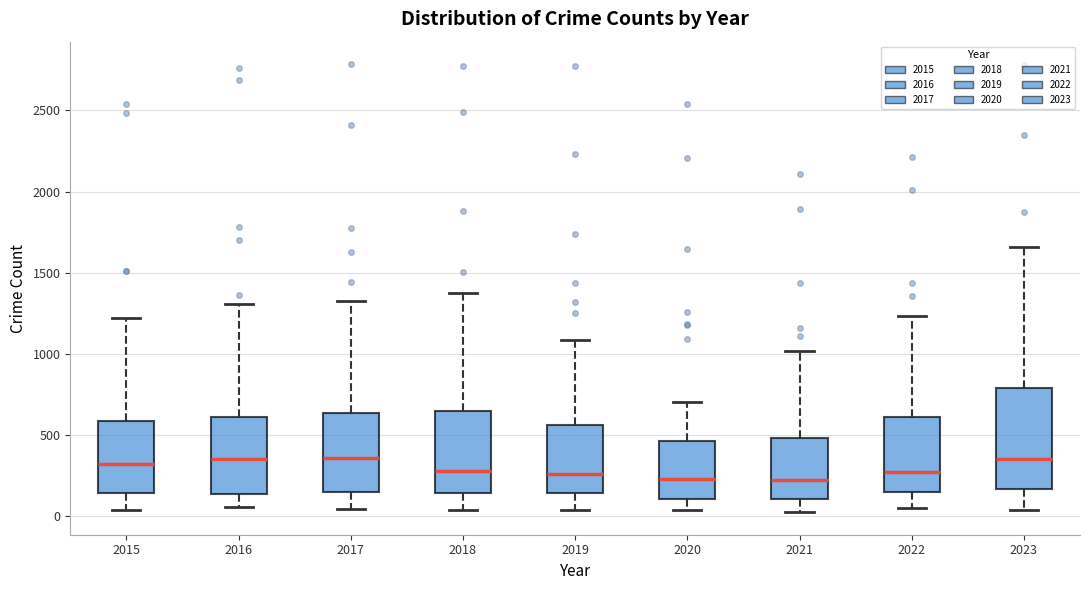

Reading left to right, read every box against the y-axis: the position of its median line, the range the box covers, and the ends of its whiskers. The values are not printed on the chart, so give them approximately, as read against the axis.

2015: median 300, box 150 to 600, whiskers 50 to 1200
2016: median 350, box 150 to 600, whiskers 50 to 1300
2017: median 350, box 150 to 650, whiskers 50 to 1300
2018: median 300, box 150 to 650, whiskers 50 to 1350
2019: median 250, box 150 to 550, whiskers 50 to 1100
2020: median 250, box 100 to 450, whiskers 50 to 700
2021: median 200, box 100 to 500, whiskers 0 to 1000
2022: median 250, box 150 to 600, whiskers 50 to 1250
2023: median 350, box 150 to 800, whiskers 50 to 1650